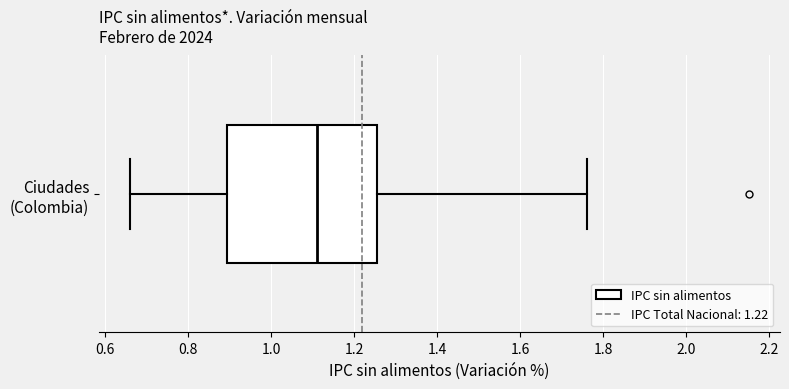

Read this box plot against the x-axis: the position of the median line, the range covered by the box, and the ends of both whiskers. The values are not printed on the chart, so give them approximately, as read against the axis.

median 1.12, box 0.90 to 1.26, whiskers 0.66 to 1.76